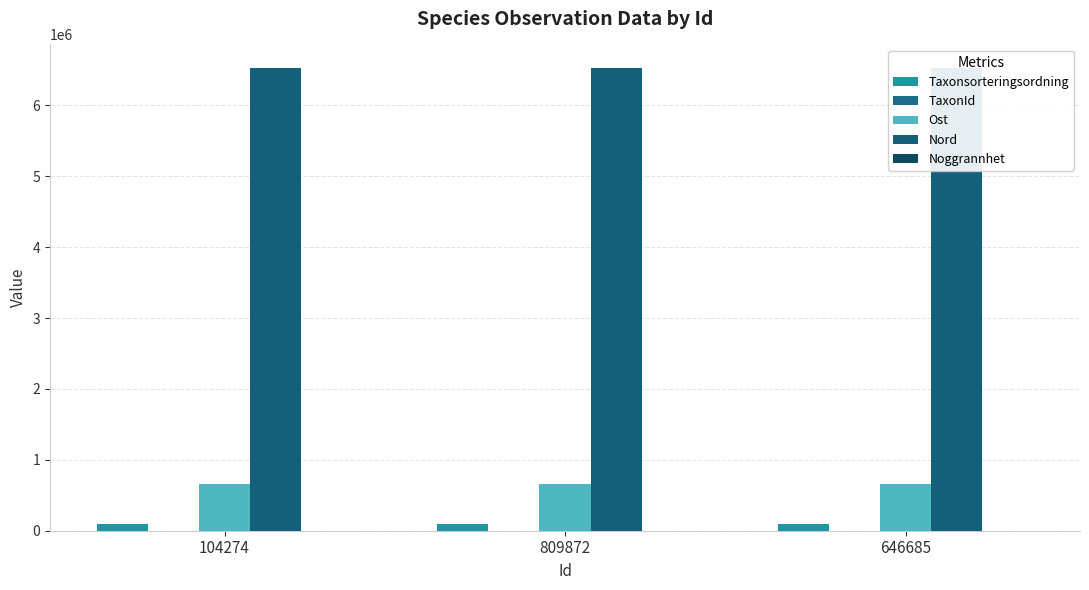

Between 809872 and 646685, which is larger?

809872